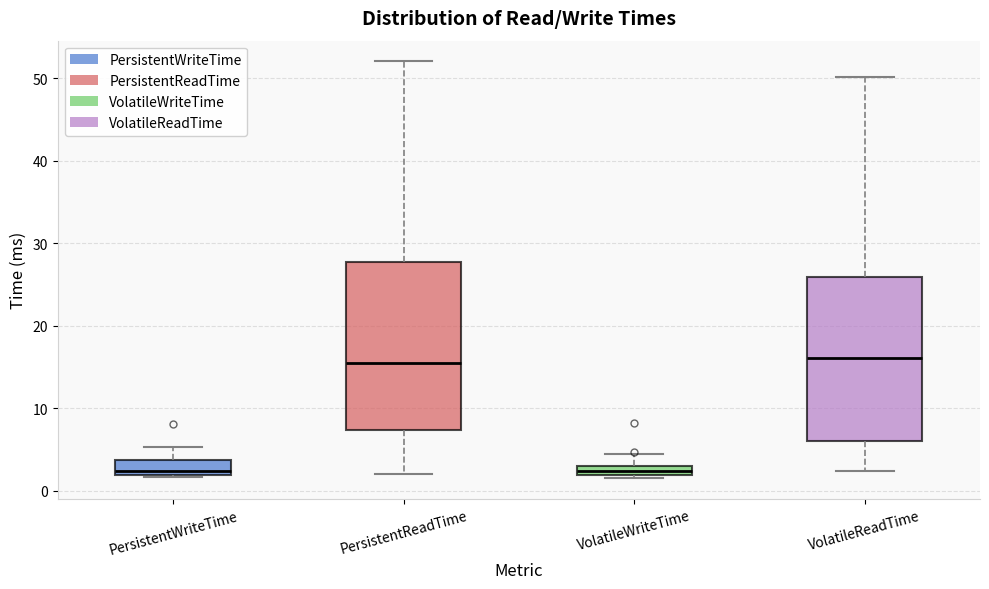

Where is the upper edge of the box for PersistentWriteTime on the y-axis? The values are not printed on the chart, so give them approximately, as read against the axis.

4